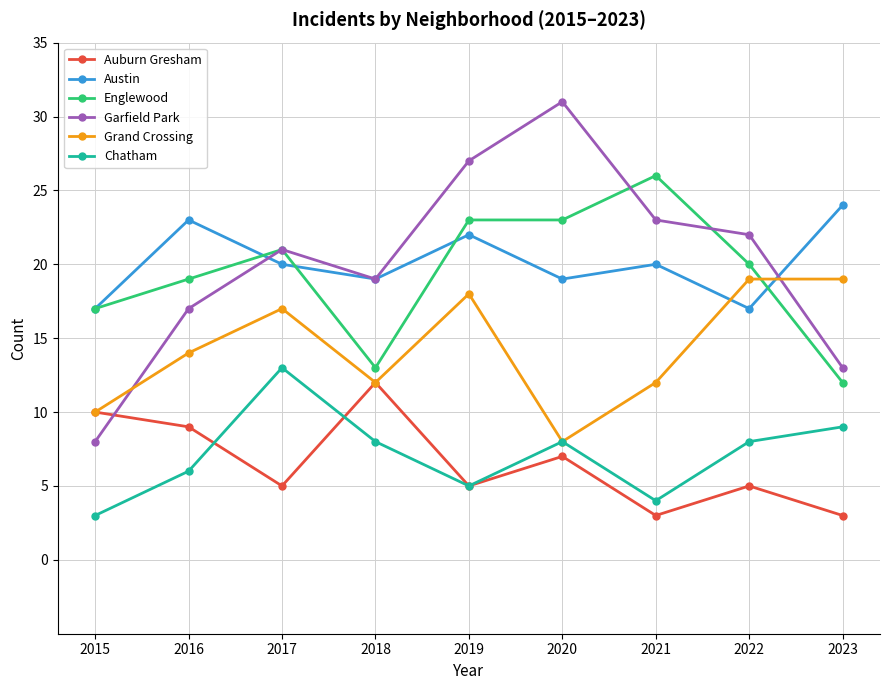

Which category has the highest value in the Austin series?

2023